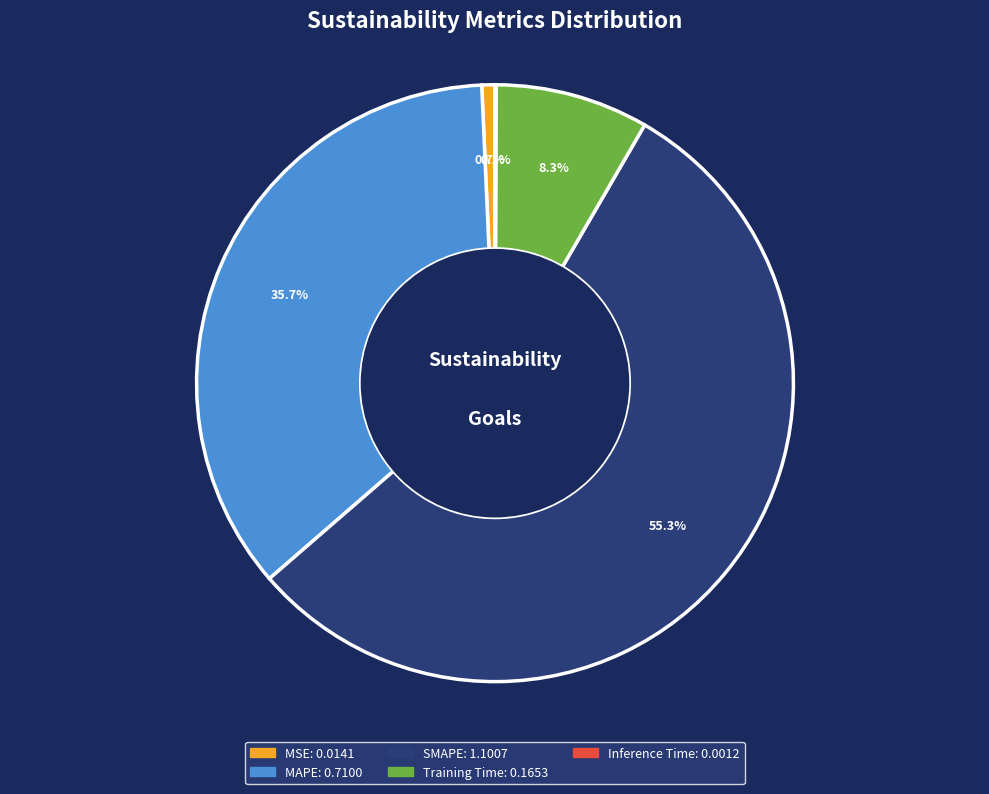

To the nearest percent, what is the difference between the largest and smallest slice percentages?

55%